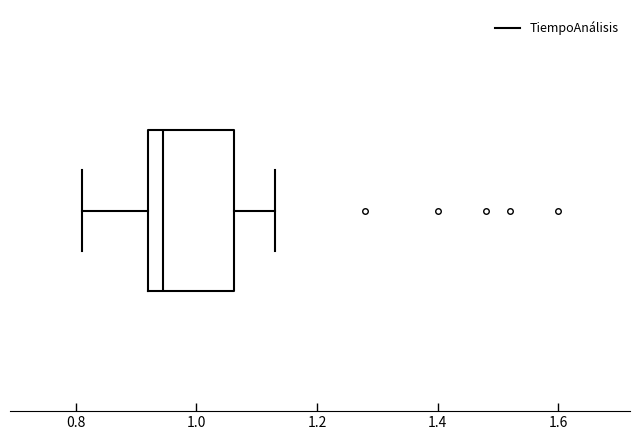

Transcribe this box plot: give where the median line is, the range the box spans, and where the two whiskers end, as read against the x-axis. The values are not printed on the chart, so give them approximately, as read against the axis.

median 0.94, box 0.92 to 1.06, whiskers 0.82 to 1.14